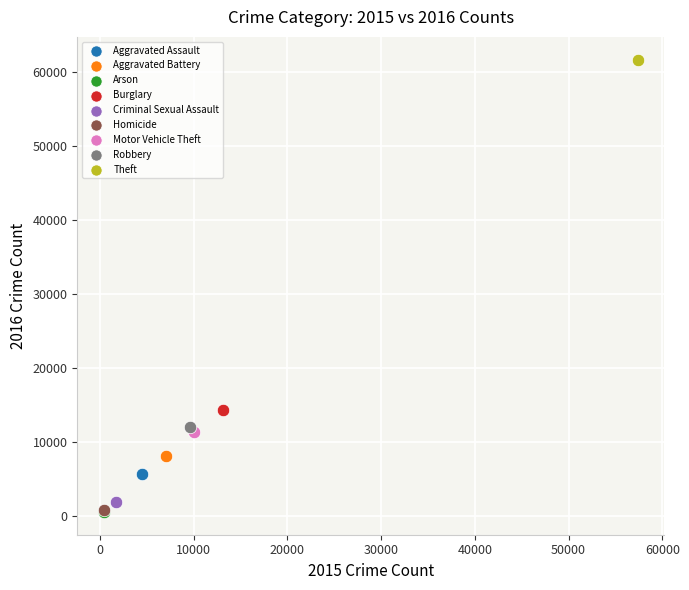

What are all the series names shown in the legend?

Aggravated Assault, Aggravated Battery, Arson, Burglary, Criminal Sexual Assault, Homicide, Motor Vehicle Theft, Robbery, Theft